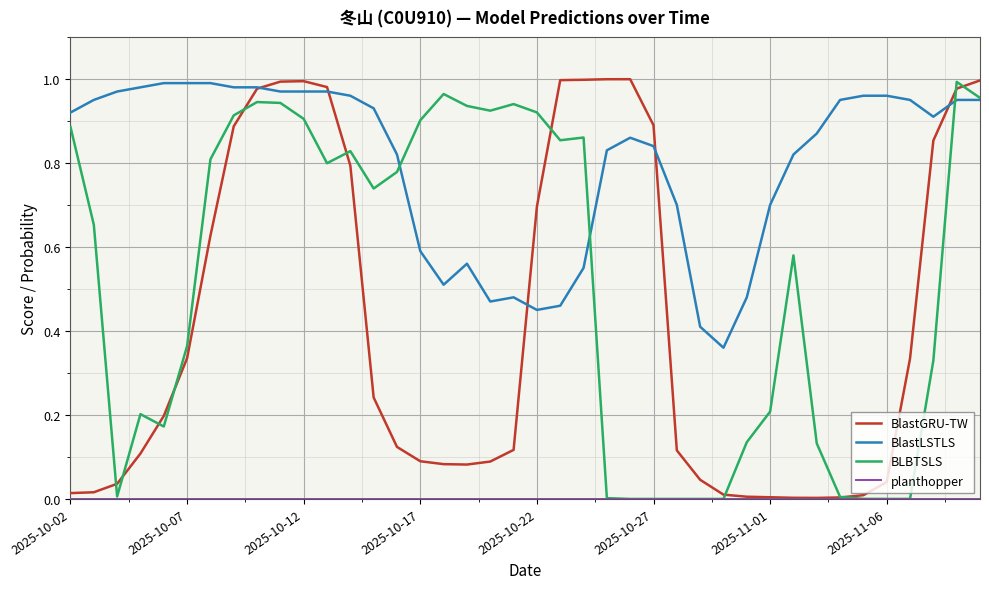

How many intersections are there between BLBTSLS and BlastGRU-TW?

11